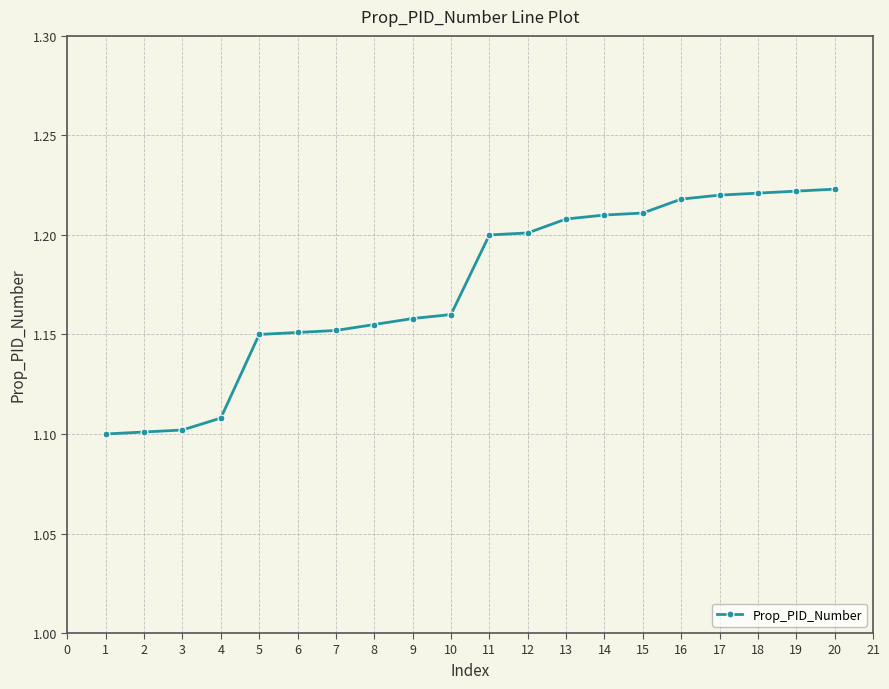

Between 9 and 20, which is larger?

20